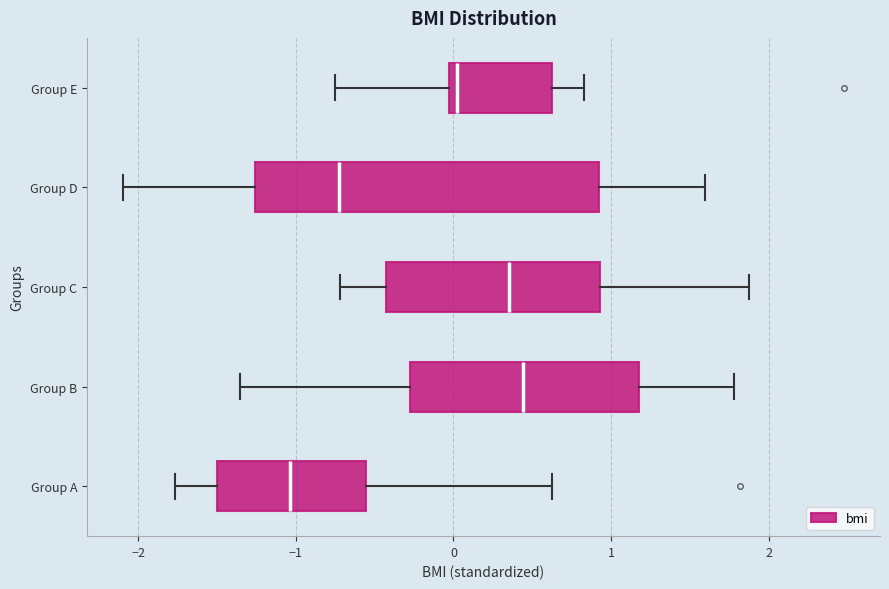

Reading bottom to top, read every box against the x-axis: the position of its median line, the range the box covers, and the ends of its whiskers. The values are not printed on the chart, so give them approximately, as read against the axis.

Group A: median -1.0, box -1.5 to -0.6, whiskers -1.8 to 0.6
Group B: median 0.4, box -0.3 to 1.2, whiskers -1.4 to 1.8
Group C: median 0.4, box -0.4 to 0.9, whiskers -0.7 to 1.9
Group D: median -0.7, box -1.3 to 0.9, whiskers -2.1 to 1.6
Group E: median 0.0 (just right of the box's left edge), box 0.0 to 0.6, whiskers -0.8 to 0.8